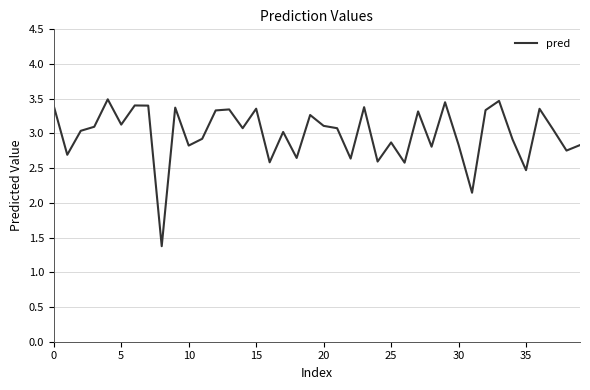

What is the greatest value displayed?

3.5